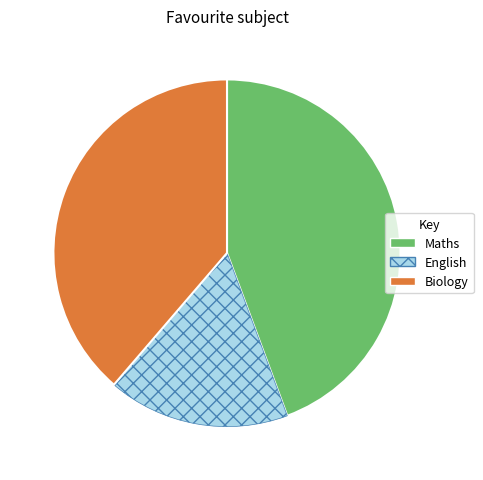

Is there any slice that represents more than half of the pie?

No